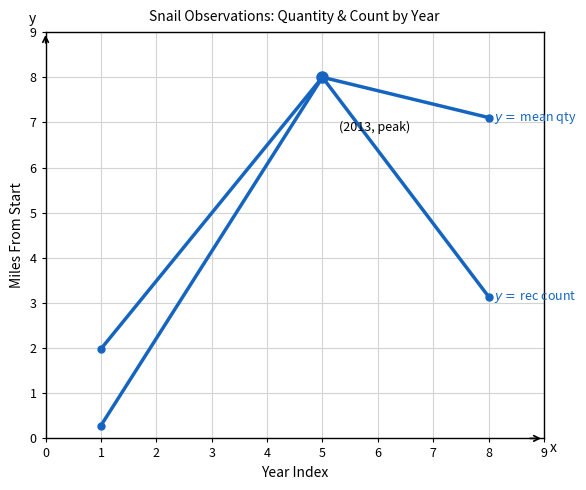

How many lines are shown in the chart?

2